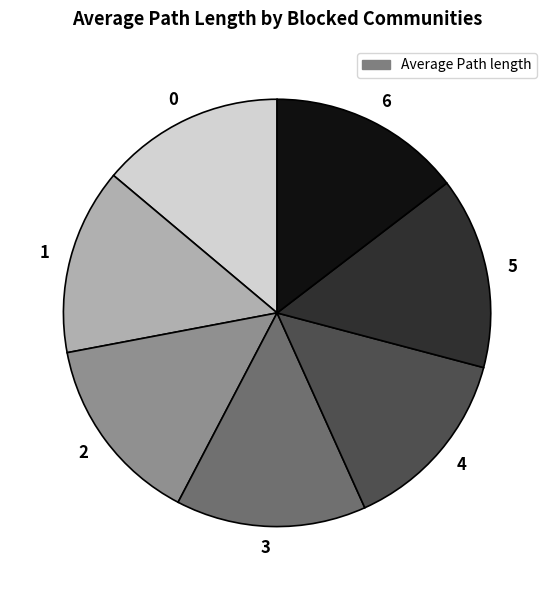

Is the sum of 5 and 4 greater than half?

No